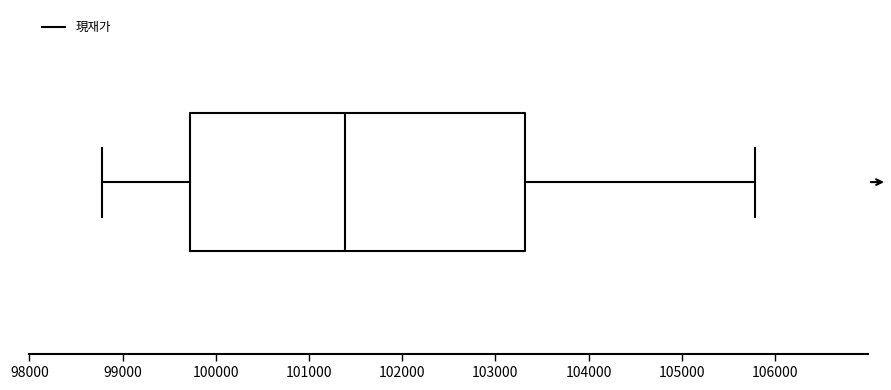

Read this box plot against the x-axis: the position of the median line, the range covered by the box, and the ends of both whiskers. The values are not printed on the chart, so give them approximately, as read against the axis.

median 101400, box 99700 to 103300, whiskers 98800 to 105800